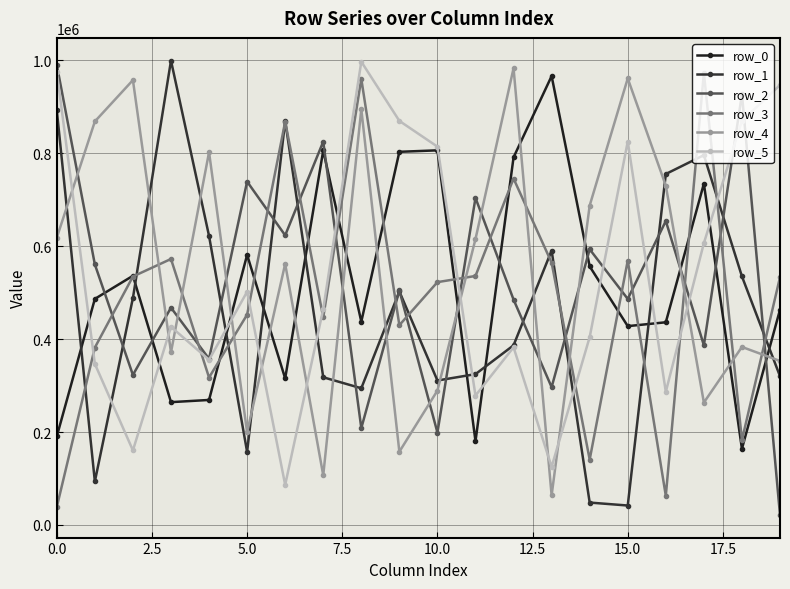

What is the highest value of the row_0 series?

965847